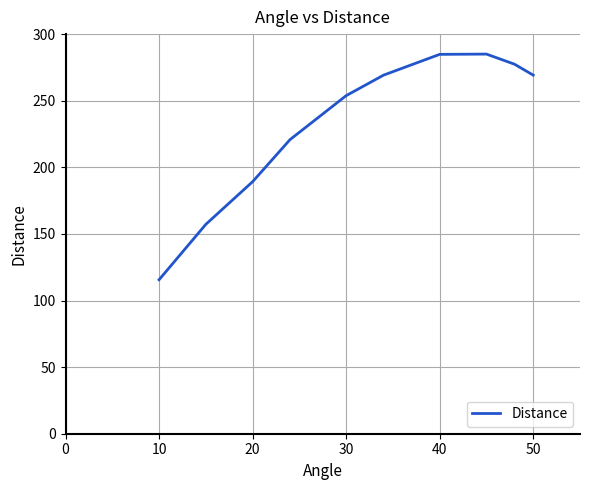

What is the smallest value displayed?

115.6